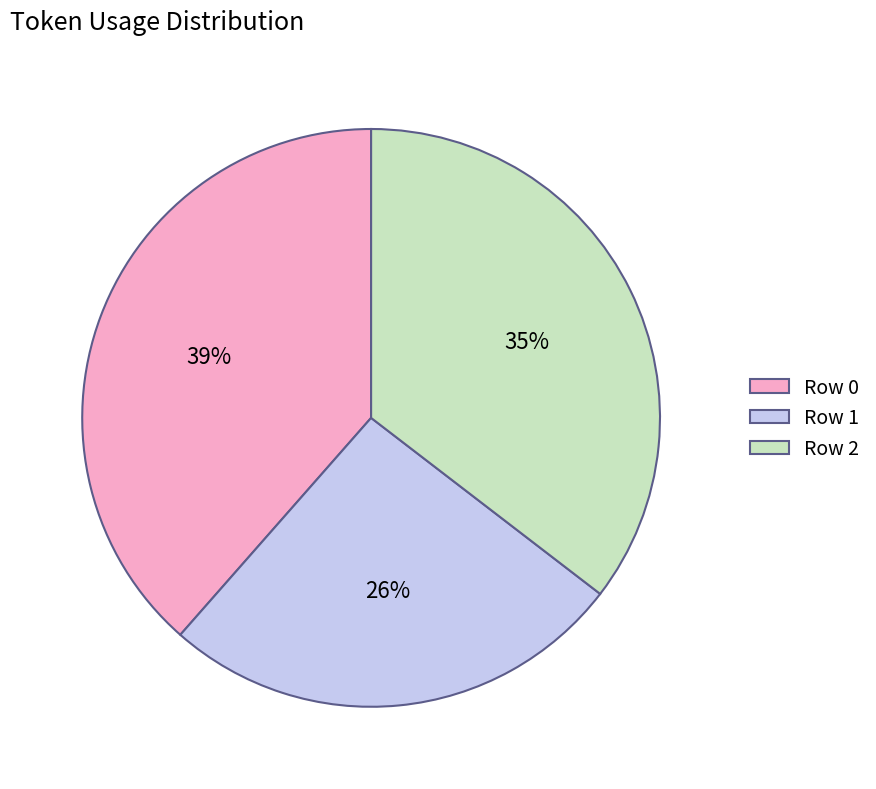

Which category has the smallest portion of the pie?

Row 1